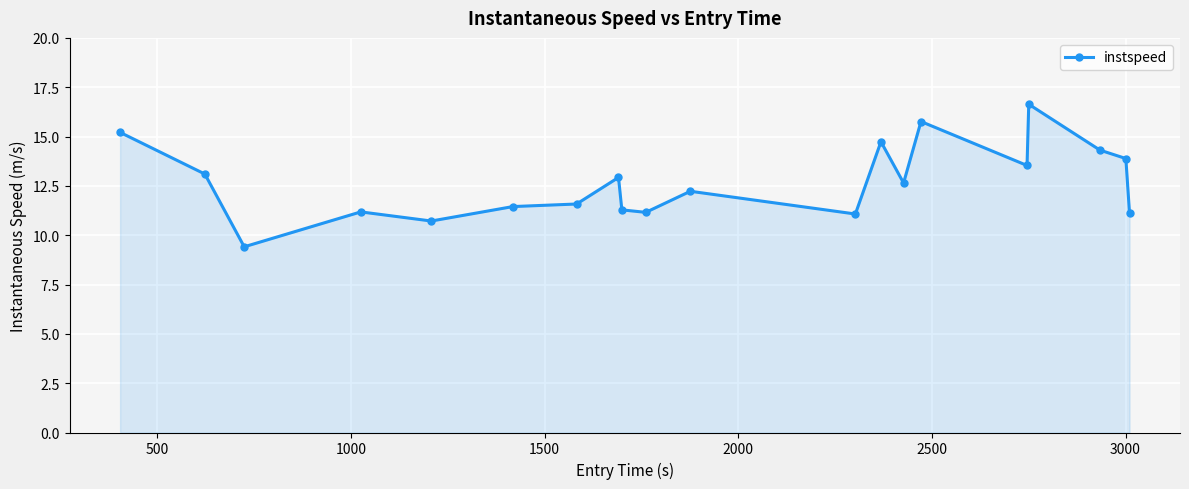

What is the difference between the maximum and minimum values?

7.2